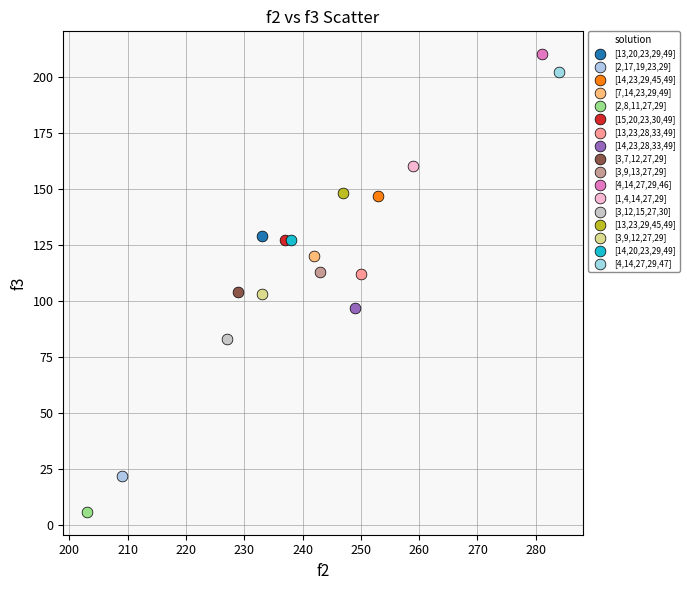

What are all the series names shown in the legend?

[13,20,23,29,49], [2,17,19,23,29], [14,23,29,45,49], [7,14,23,29,49], [2,8,11,27,29], [15,20,23,30,49], [13,23,28,33,49], [14,23,28,33,49], [3,7,12,27,29], [3,9,13,27,29], [4,14,27,29,46], [1,4,14,27,29], [3,12,15,27,30], [13,23,29,45,49], [3,9,12,27,29], [14,20,23,29,49], [4,14,27,29,47]